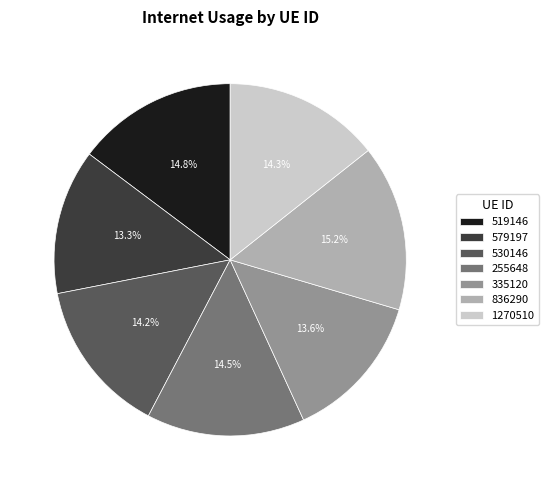

What portion of the pie excludes 1270510?

85.7%